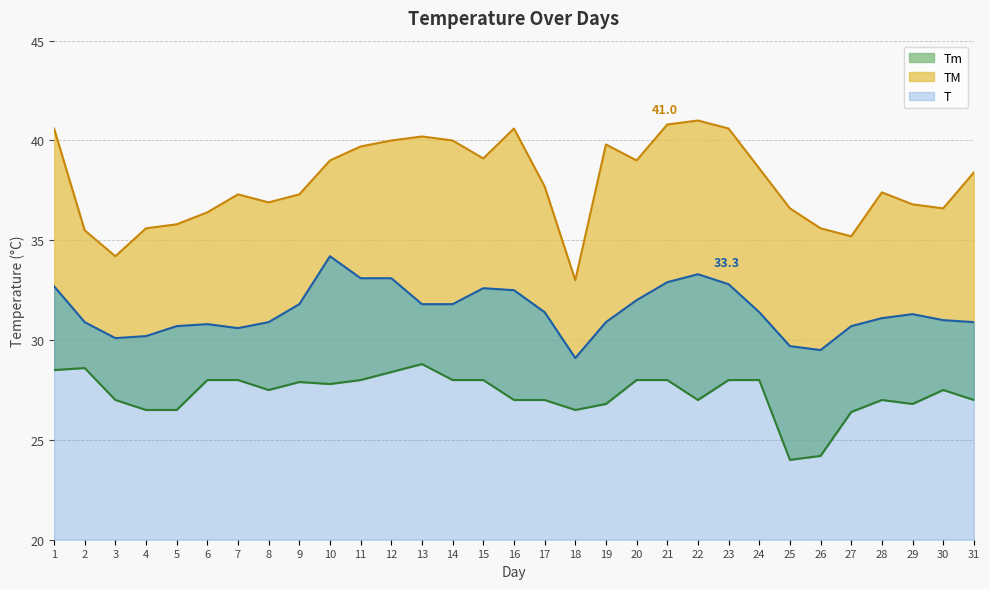

Rank the series at 4 from highest to lowest value.

TM, T, Tm